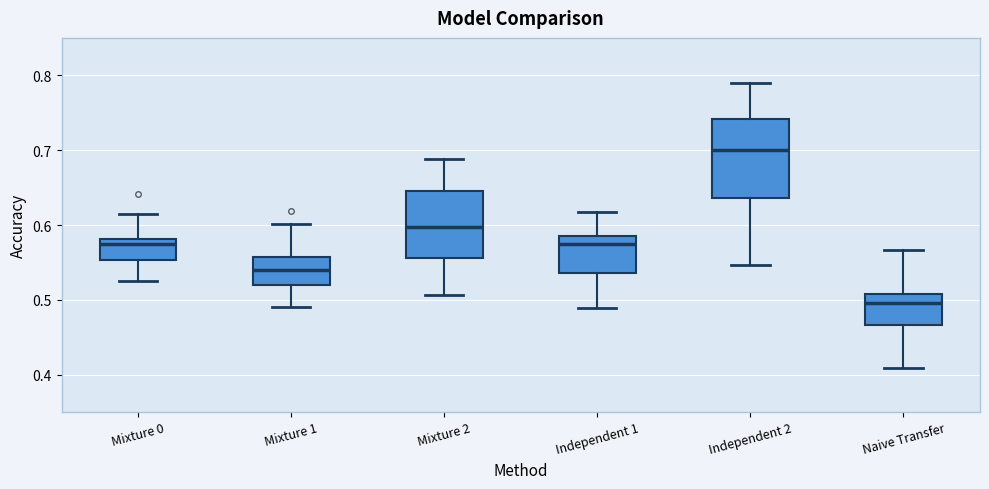

Which box's median line is the highest?

Independent 2